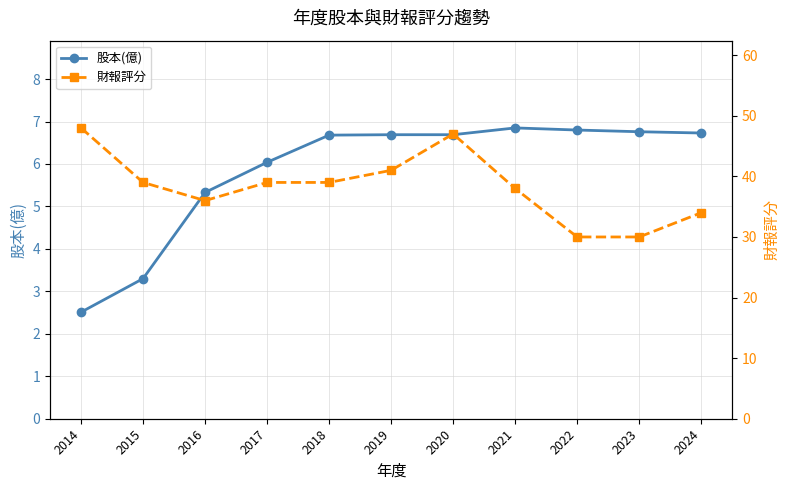

Where is 財報評分 nearest to the value 39?

2015